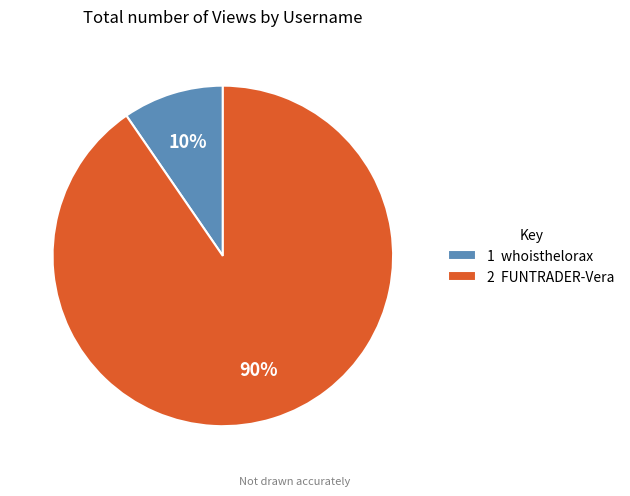

Which slice represents more than half of the pie?

2 FUNTRADER-Vera